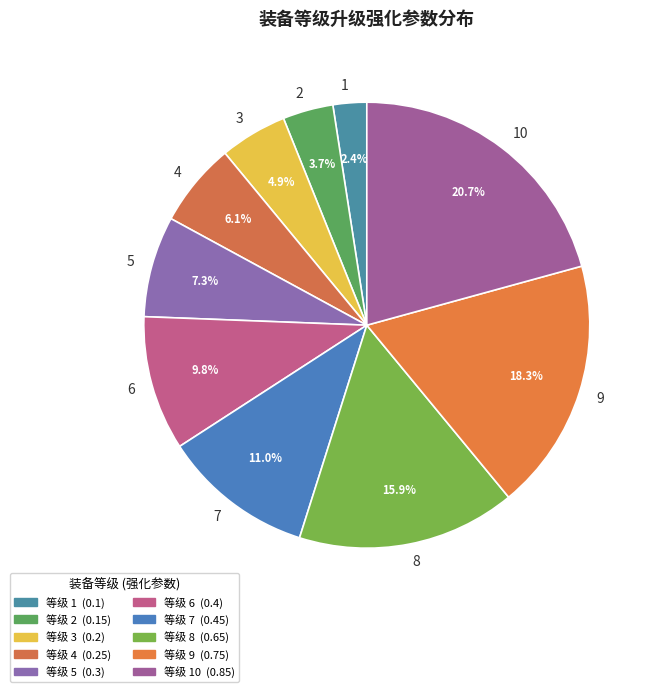

What is the largest slice in the pie chart?

10